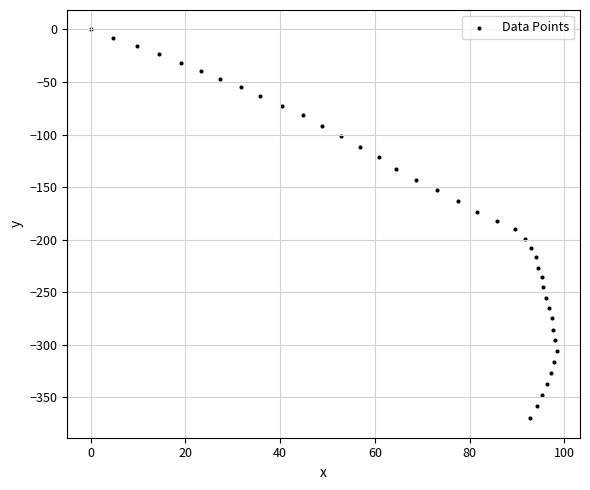

What is the range of X values (max minus min)?

98.4